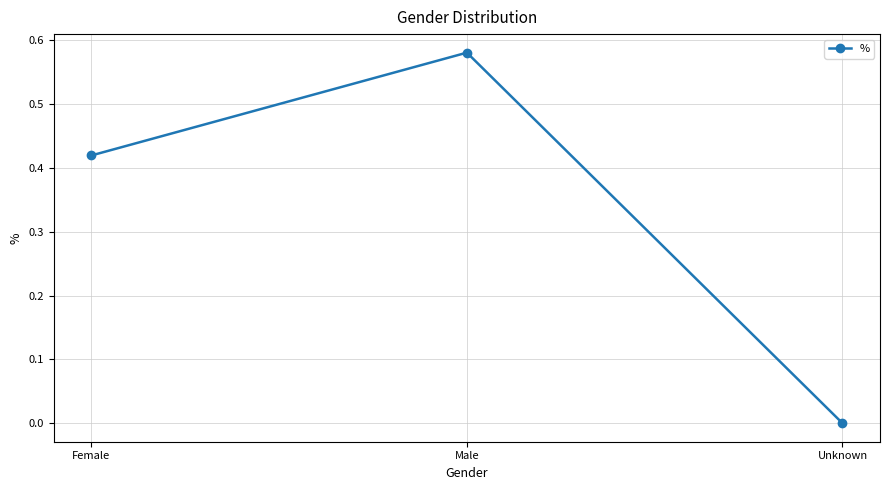

What is the label of the 1st point from the left?

Female